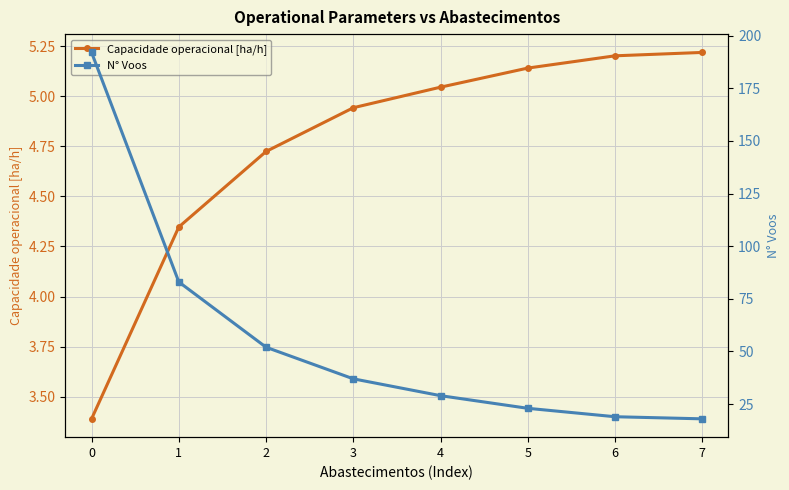

What is the difference between the maximum and minimum values in the N° Voos series?

174.0